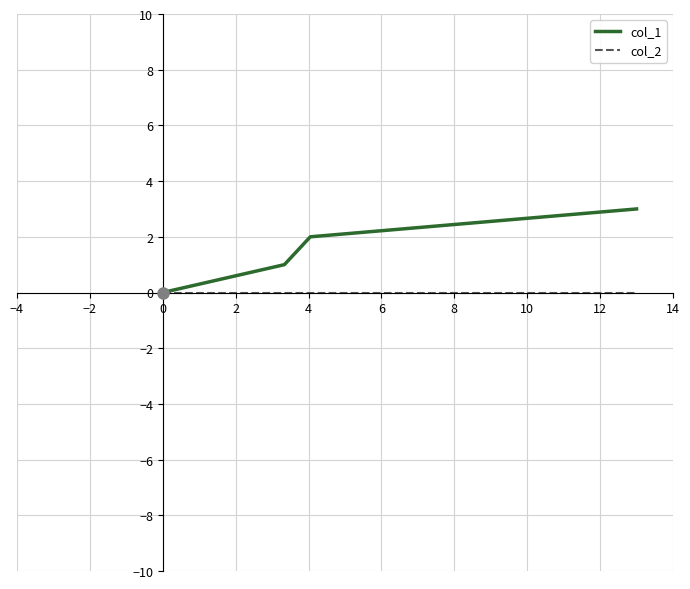

Reading left to right, list all the values displayed in this chart.

col_1: 0	1	2	3
col_2: 0	0	0	0